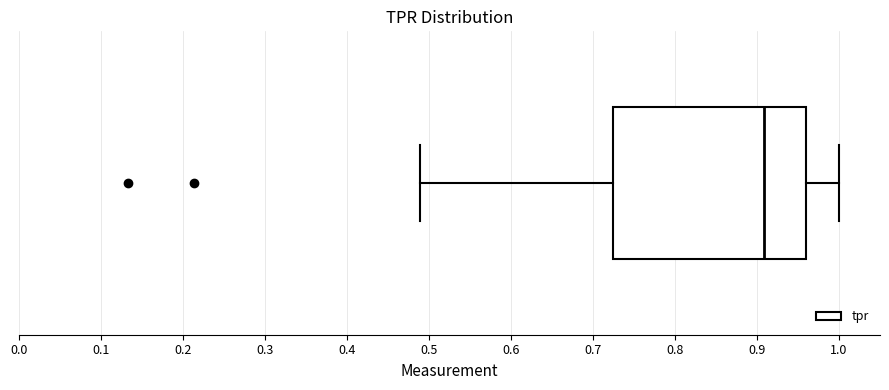

Transcribe this box plot: give where the median line is, the range the box spans, and where the two whiskers end, as read against the x-axis. The values are not printed on the chart, so give them approximately, as read against the axis.

median 0.91, box 0.72 to 0.96, whiskers 0.49 to 1.00